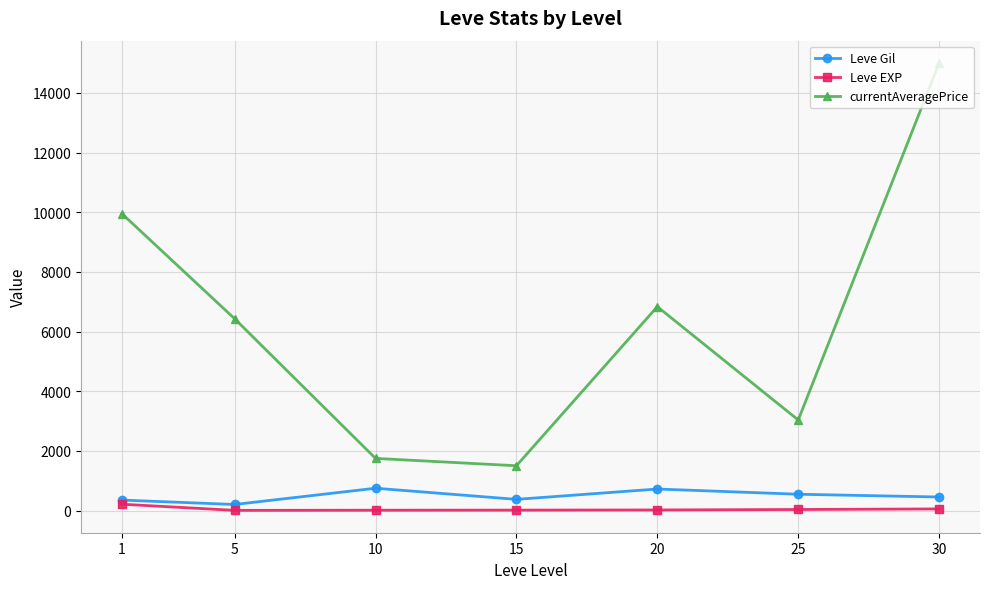

Which series has the largest range (max minus min)?

currentAveragePrice